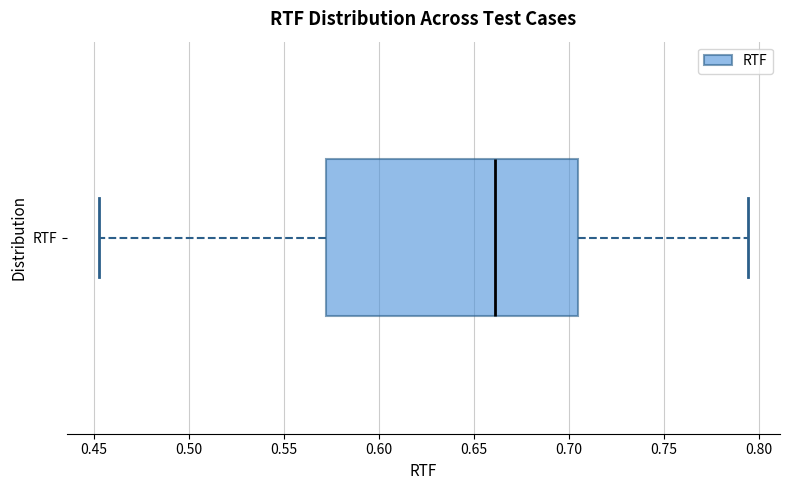

Read this box plot against the x-axis: the position of the median line, the range covered by the box, and the ends of both whiskers. The values are not printed on the chart, so give them approximately, as read against the axis.

median 0.660, box 0.575 to 0.705, whiskers 0.455 to 0.795